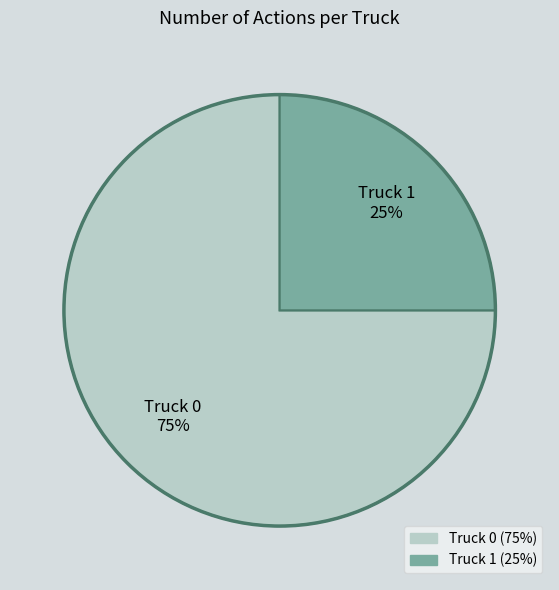

What is the ratio of the value at Truck 0 to the value at Truck 1?

3.0